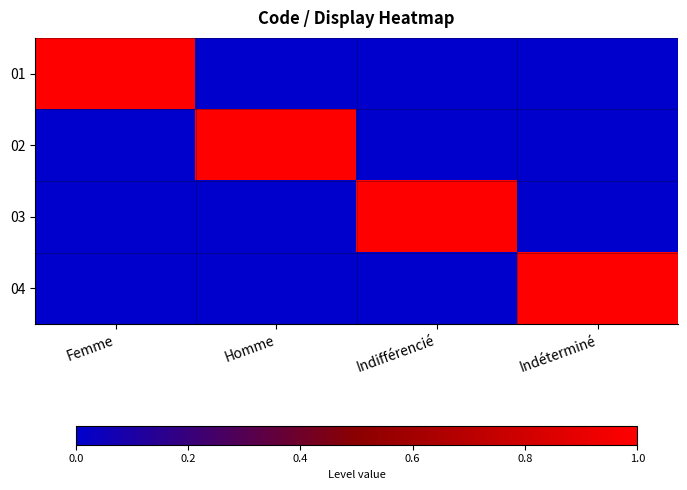

At Indifférencié, list the series in order from smallest to largest.

01, 02, 04, 03